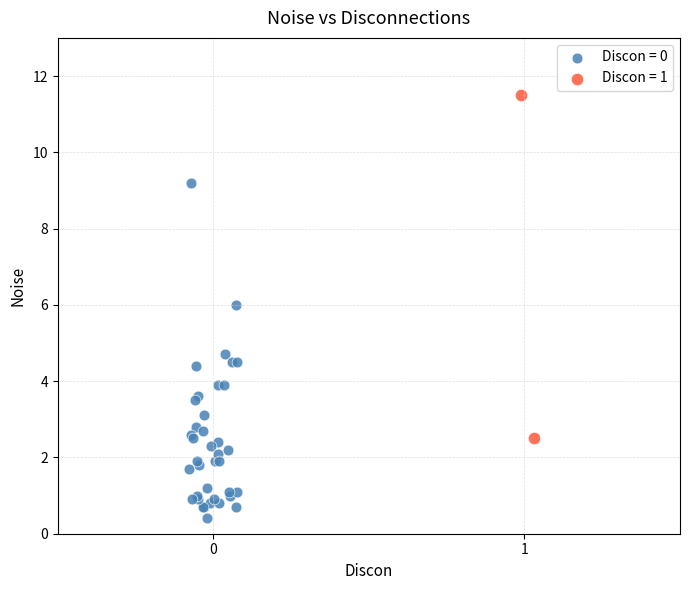

Which series reaches the maximum Y coordinate?

Discon = 1